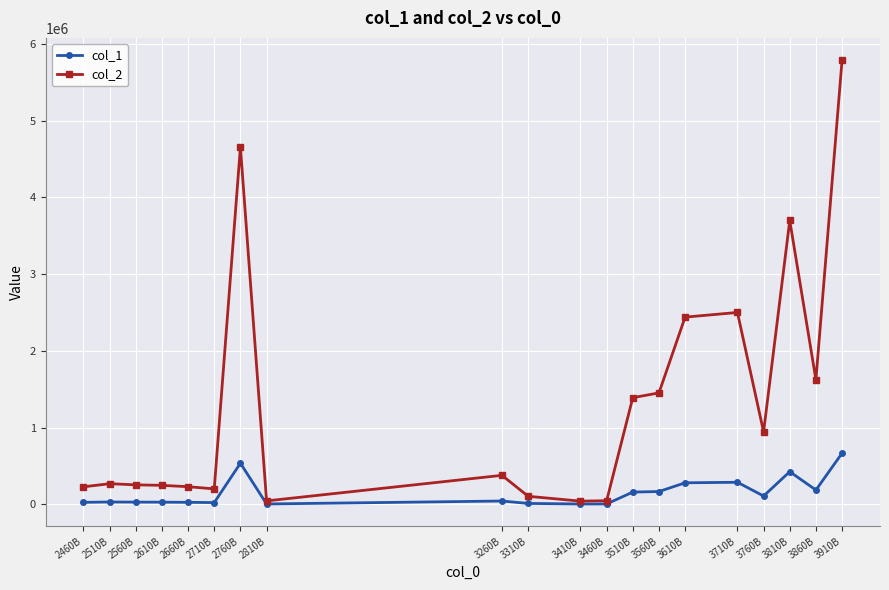

What value does the col_2 series have at 3510B?

1389572.7